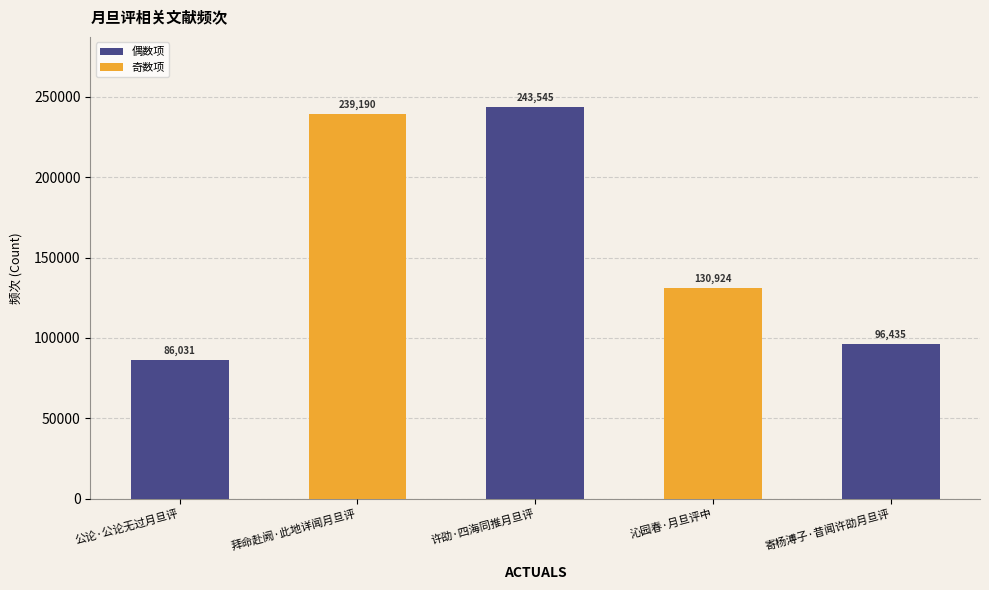

Where does the data first go above 130924?

拜命赴阙·此地详闻月旦评